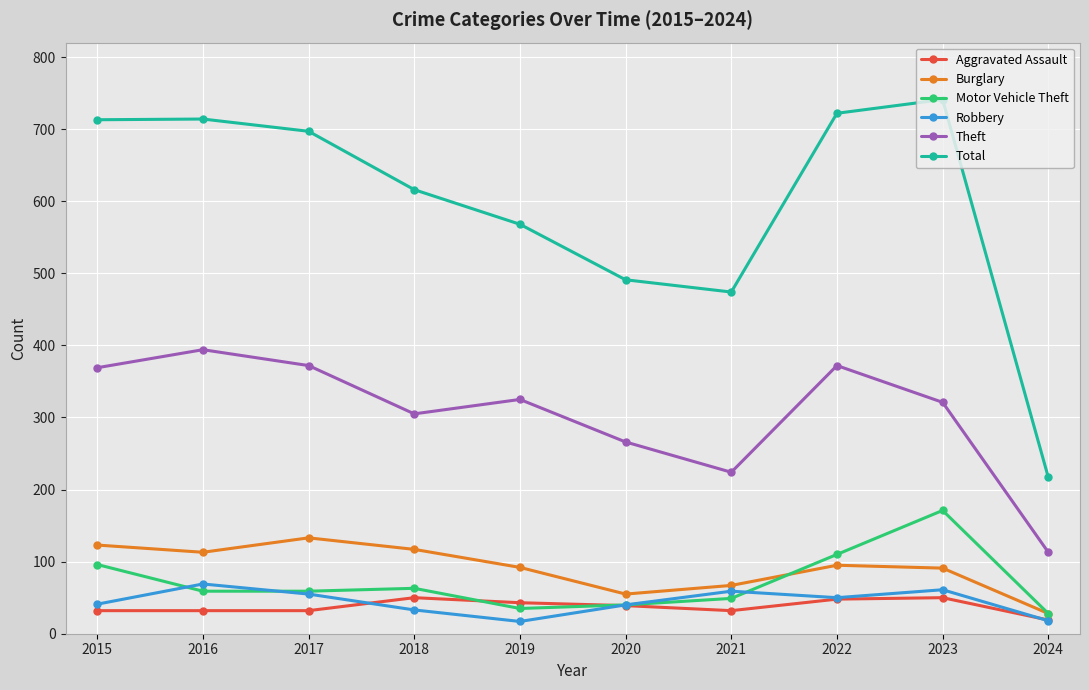

Which series has the largest range (max minus min)?

Total